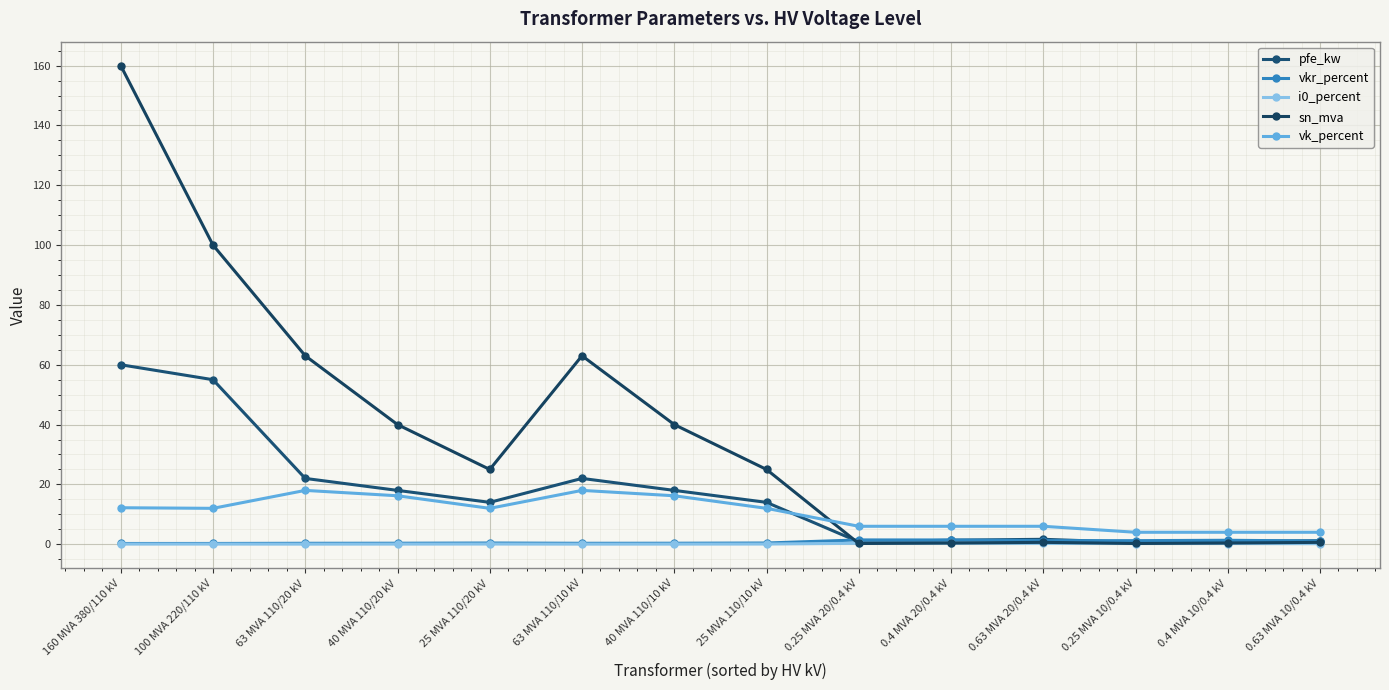

What is the difference between the i0_percent values at 0.25 MVA 10/0.4 kV and 25 MVA 110/20 kV?

0.2